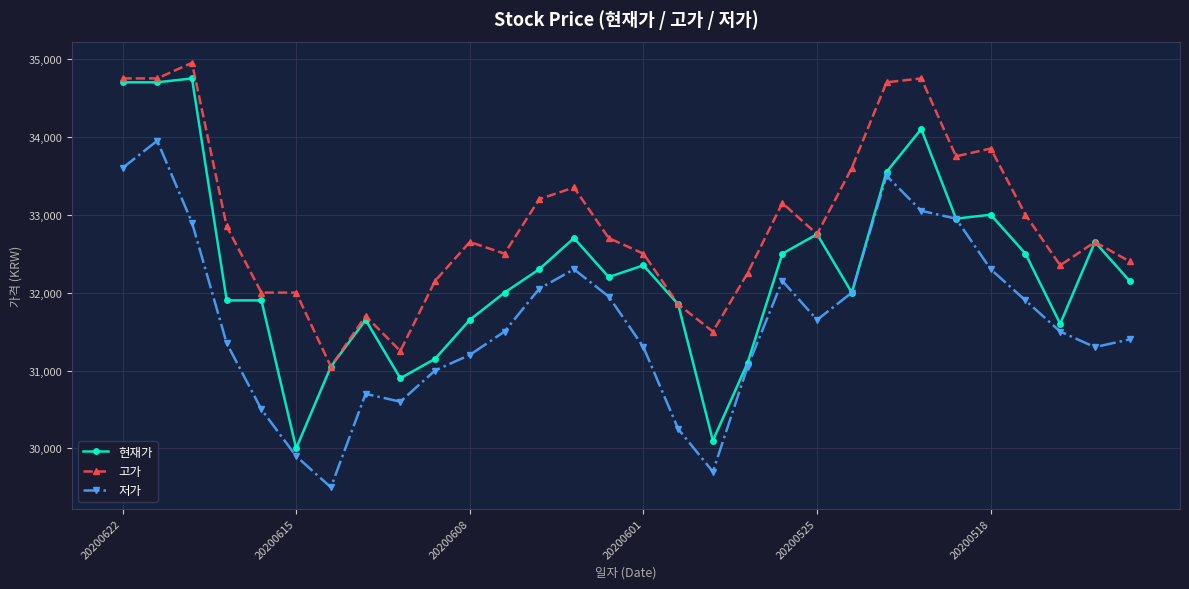

Which series has the widest spread of values?

현재가